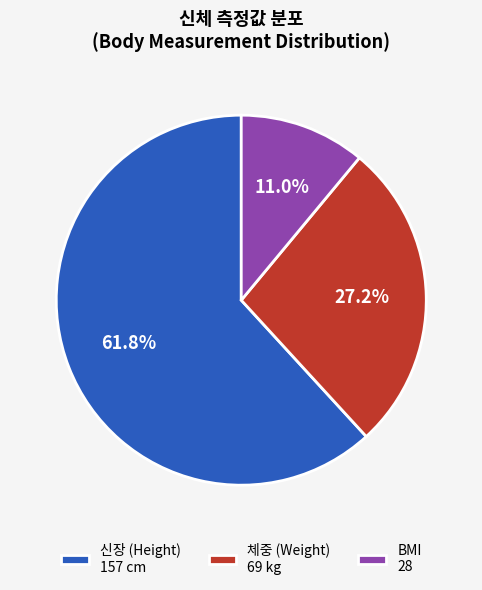

How much of the chart is everything except 체중 (Weight) 69 kg?

72.8%